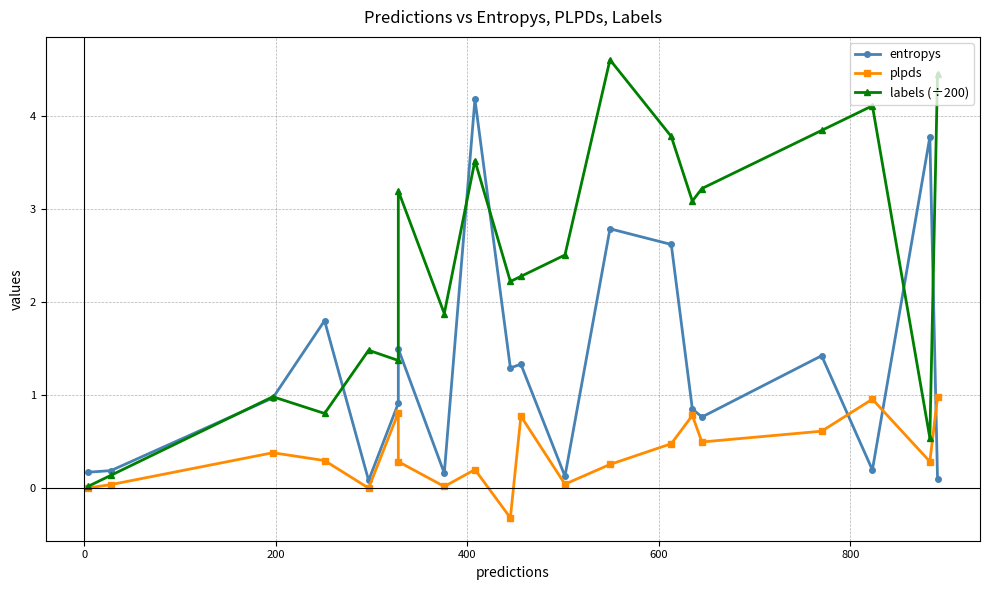

What is the difference between the maximum and minimum values in the entropys series?

4.1